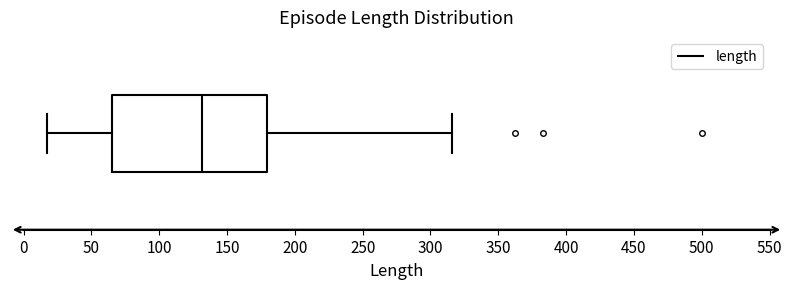

Read this box plot against the x-axis: the position of the median line, the range covered by the box, and the ends of both whiskers. The values are not printed on the chart, so give them approximately, as read against the axis.

median 130, box 65 to 180, whiskers 15 to 315